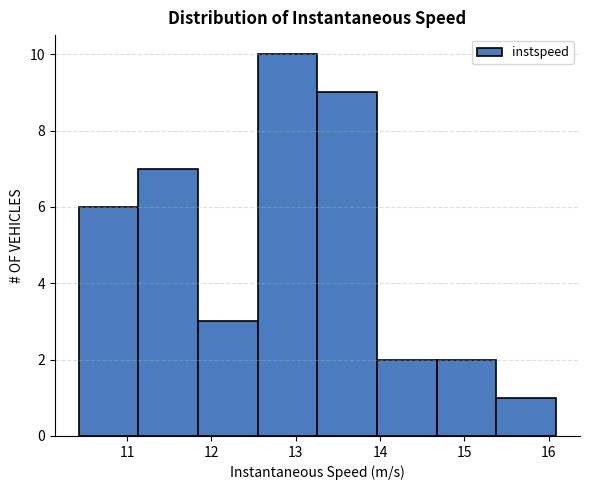

Reading left to right, list every bar in this chart as the range it spans on the x-axis followed by its height. Neither the bar edges nor the heights are printed on the chart, so give them approximately, as read against the axes.

10.4 to 11.1: 6
11.1 to 11.8: 7
11.8 to 12.5: 3
12.5 to 13.3: 10
13.3 to 14.0: 9
14.0 to 14.7: 2
14.7 to 15.4: 2
15.4 to 16.1: 1